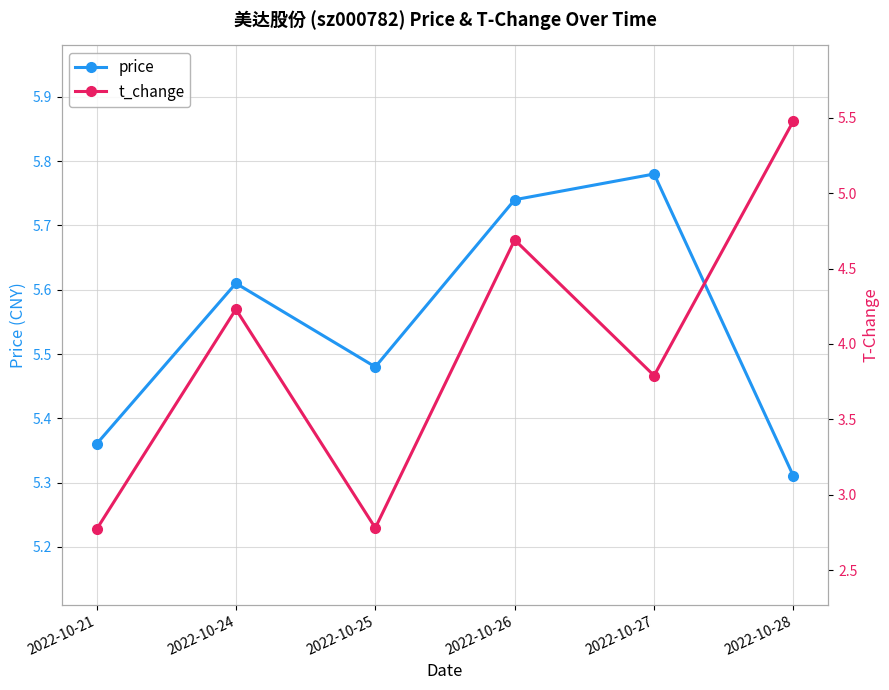

Reading left to right, transcribe all the data shown in this chart.

price: 5.4	5.6	5.5	5.7	5.8	5.3
t_change: 2.8	4.2	2.8	4.7	3.8	5.5